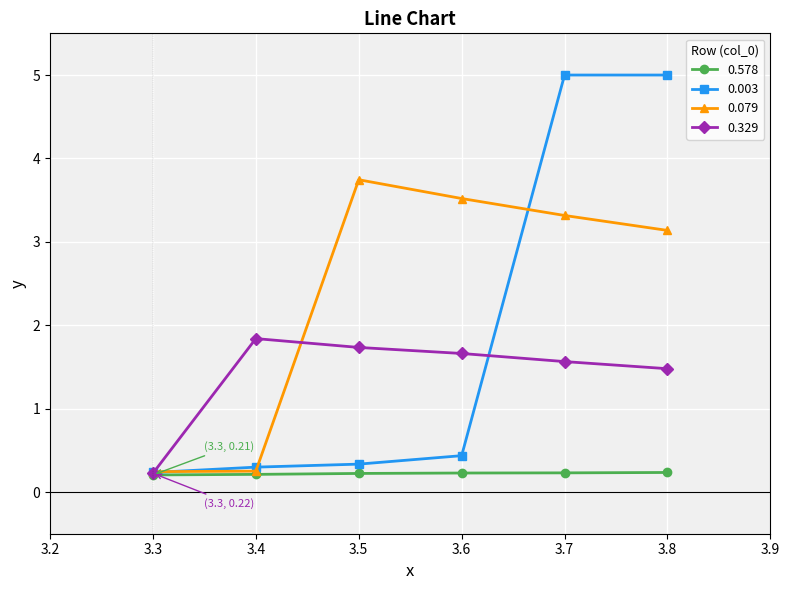

What is the total value across all series at 3.8?

9.8